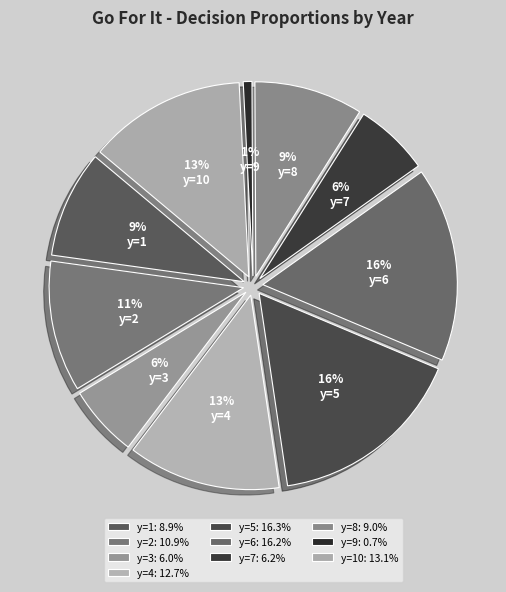

Does y=3 account for over 50% of the chart?

No